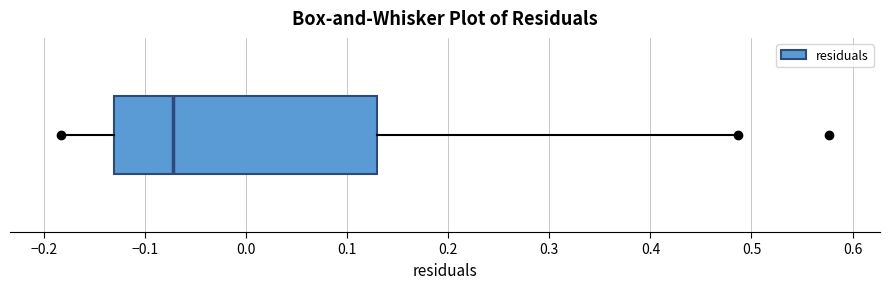

Transcribe this box plot: give where the median line is, the range the box spans, and where the two whiskers end, as read against the x-axis. The values are not printed on the chart, so give them approximately, as read against the axis.

median -0.07, box -0.13 to 0.13, whiskers -0.18 to 0.49